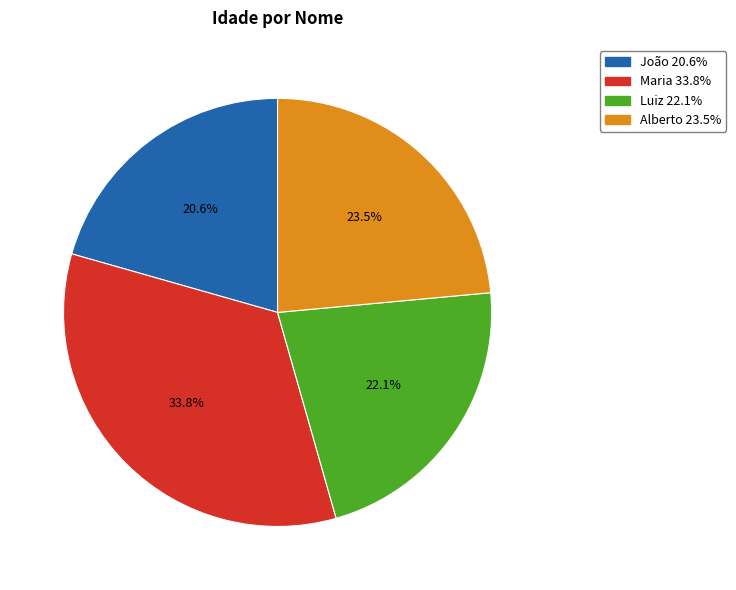

What percentage is the Luiz slice, to the nearest percent?

22%